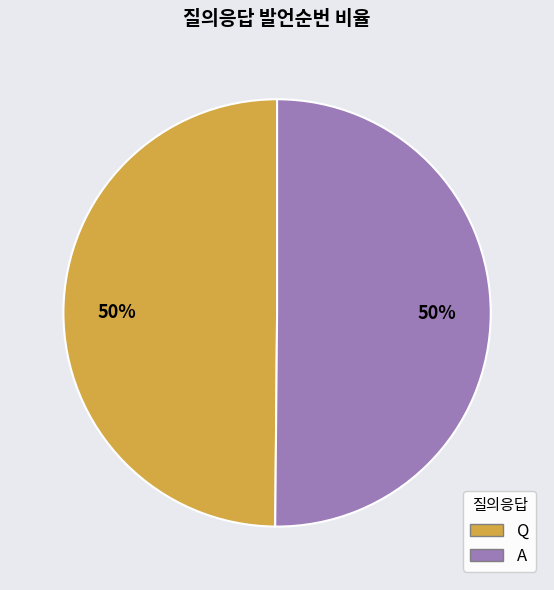

The Q slice represents 50% of the pie. True or false?

True